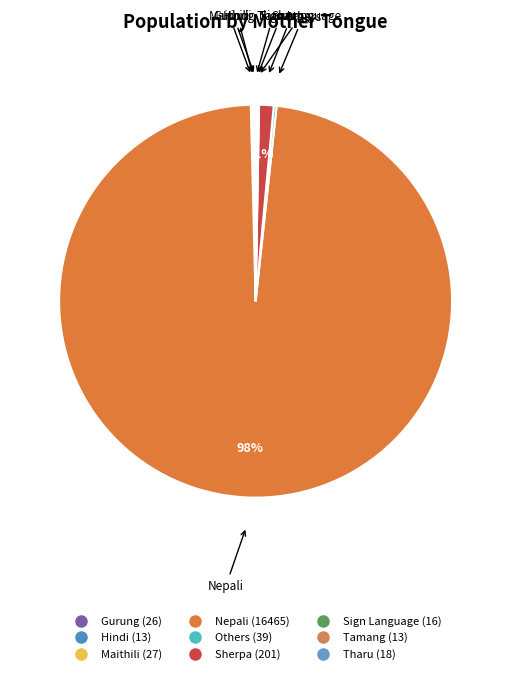

Which category has the biggest portion of the pie?

Nepali